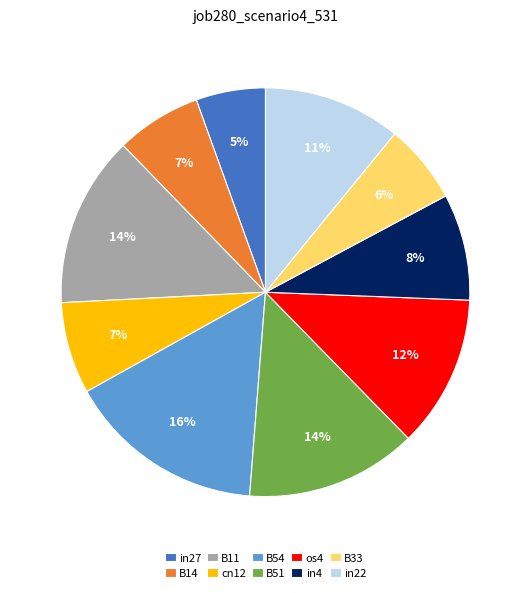

How many segments does this pie chart have?

10